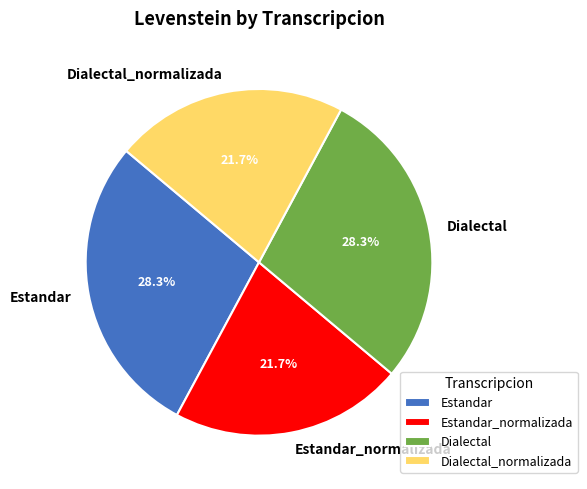

What percentage is the Estandar_normalizada slice, to the nearest percent?

22%